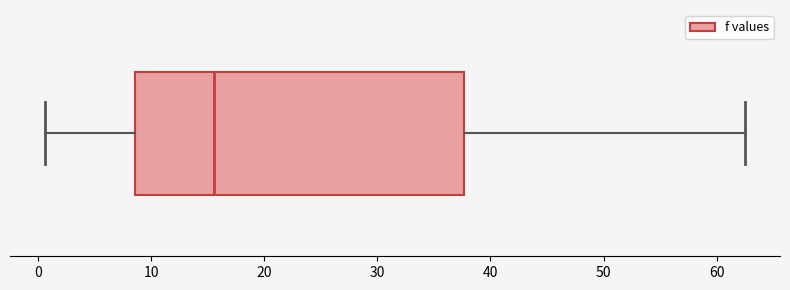

Where is the right edge of the box on the x-axis? The values are not printed on the chart, so give them approximately, as read against the axis.

38